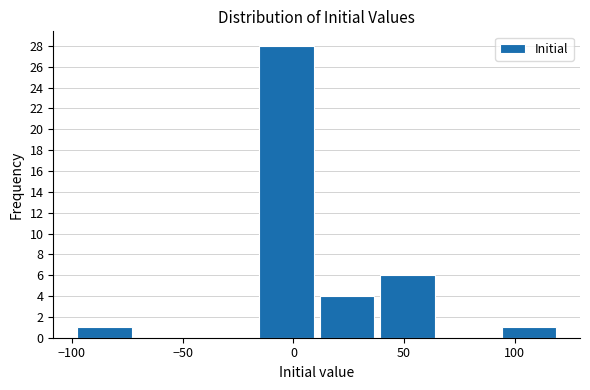

Reading left to right, list every bar in this chart as the range it spans on the x-axis followed by its height. Neither the bar edges nor the heights are printed on the chart, so give them approximately, as read against the axes.

-100 to -70: 1
-70 to -45: 0
-45 to -15: 0
-15 to 10: 28
10 to 40: 4
40 to 65: 6
65 to 95: 0
95 to 120: 1